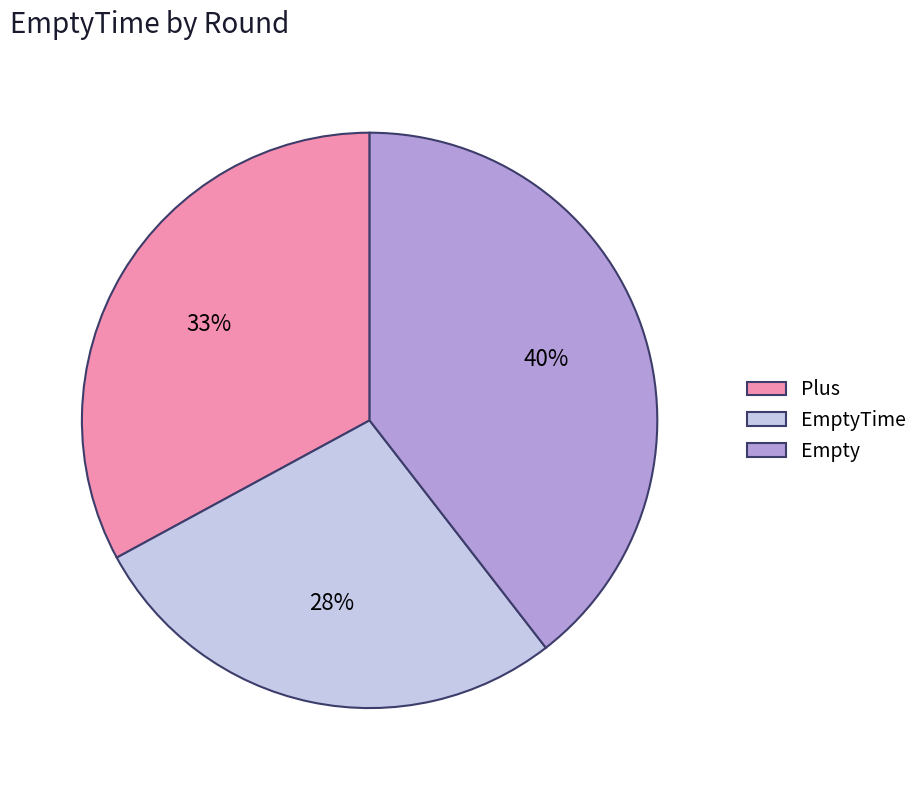

Between Plus and Empty, which is larger?

Empty